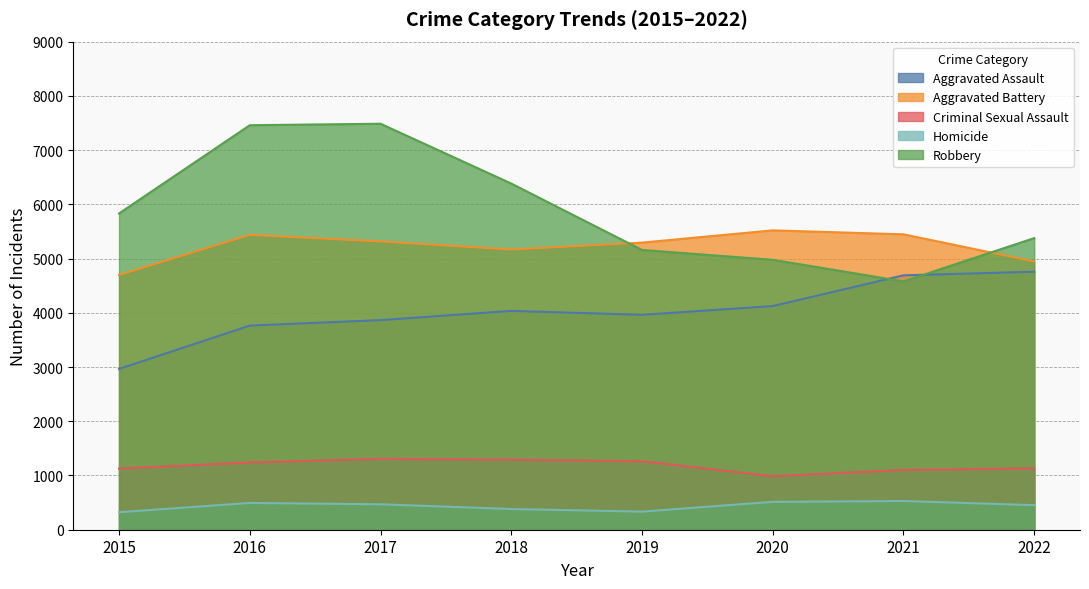

The value of Aggravated Battery at 2015 is 1361. True or false?

False